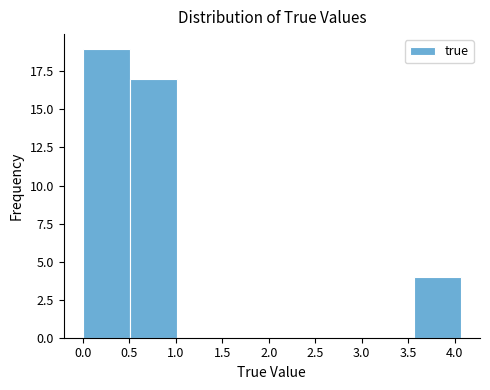

Reading left to right, transcribe this chart: for each bar, give the range it covers on the x-axis and its height. Neither the bar edges nor the heights are printed on the chart, so give them approximately, as read against the axes.

0.00 to 0.50: 19
0.50 to 1.00: 17
1.00 to 1.55: 0
1.55 to 2.05: 0
2.05 to 2.55: 0
2.55 to 3.05: 0
3.05 to 3.55: 0
3.55 to 4.05: 4